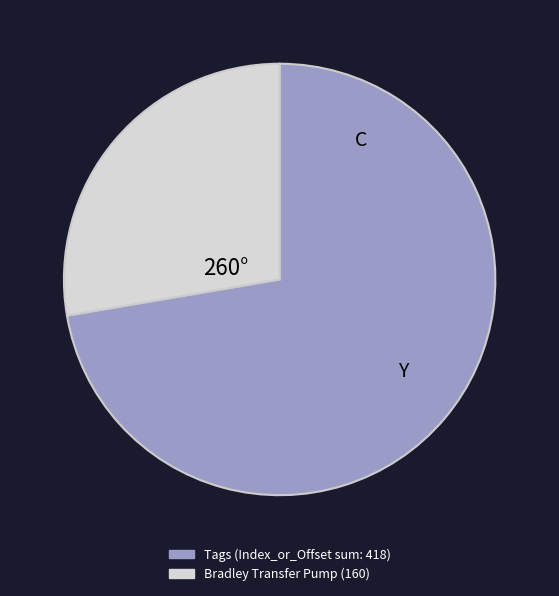

Does any single category account for the majority?

Yes